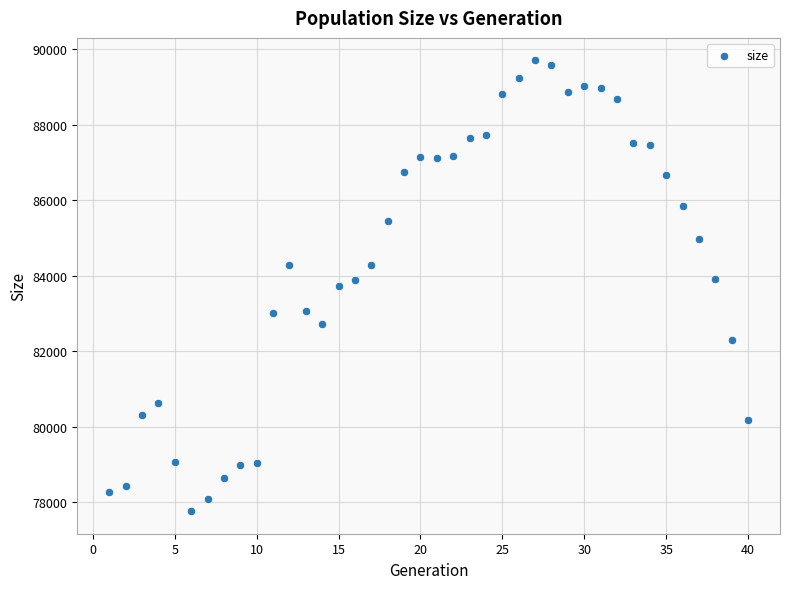

What is the range of X values (max minus min)?

39